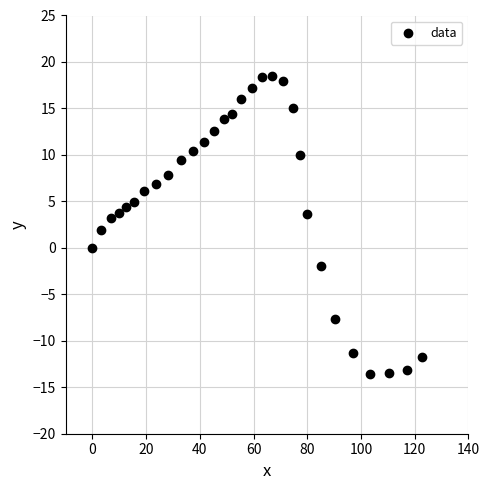

What is the range of Y values (max minus min)?

32.1